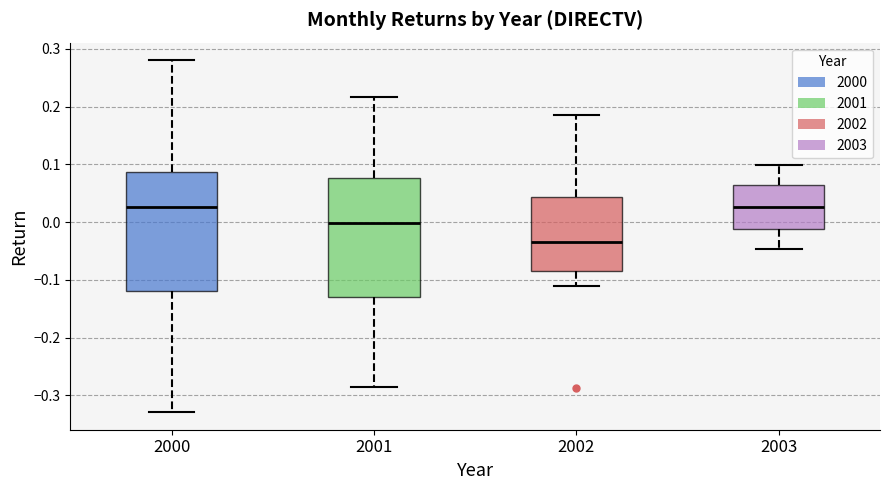

Reading left to right, read every box against the y-axis: the position of its median line, the range the box covers, and the ends of its whiskers. The values are not printed on the chart, so give them approximately, as read against the axis.

2000: median 0.03, box -0.12 to 0.09, whiskers -0.33 to 0.28
2001: median 0.00, box -0.13 to 0.08, whiskers -0.29 to 0.22
2002: median -0.03, box -0.09 to 0.04, whiskers -0.11 to 0.19
2003: median 0.03, box -0.01 to 0.06, whiskers -0.05 to 0.10